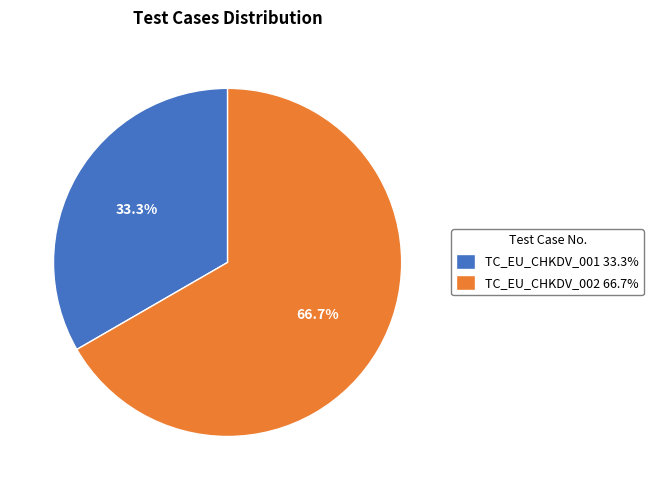

How many slices are in this pie chart?

2